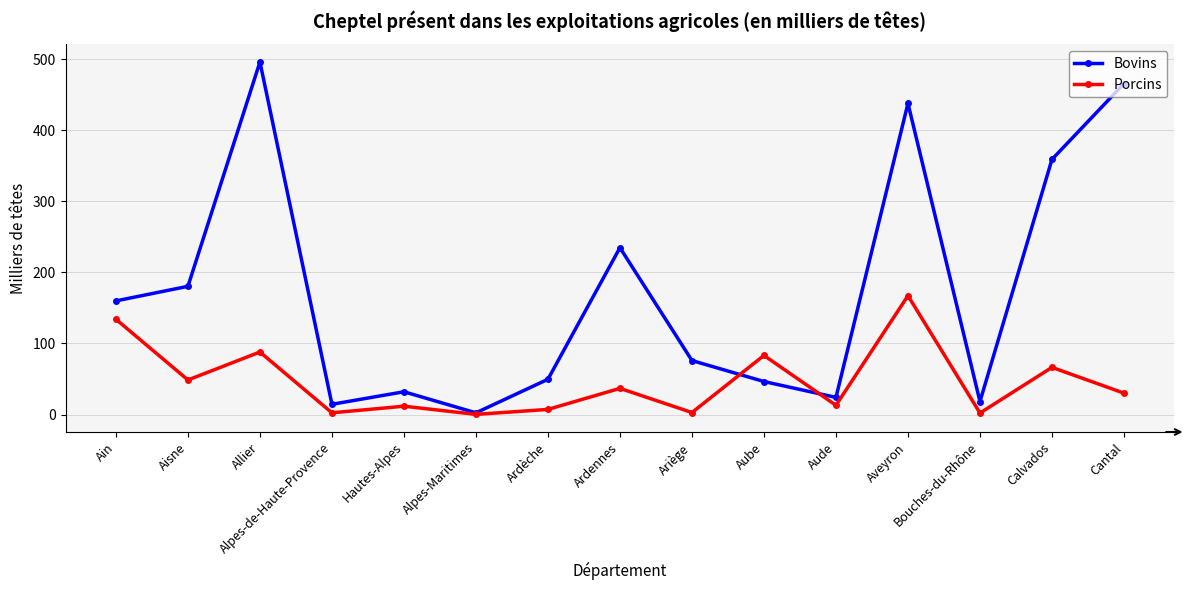

How many lines are shown in the chart?

2